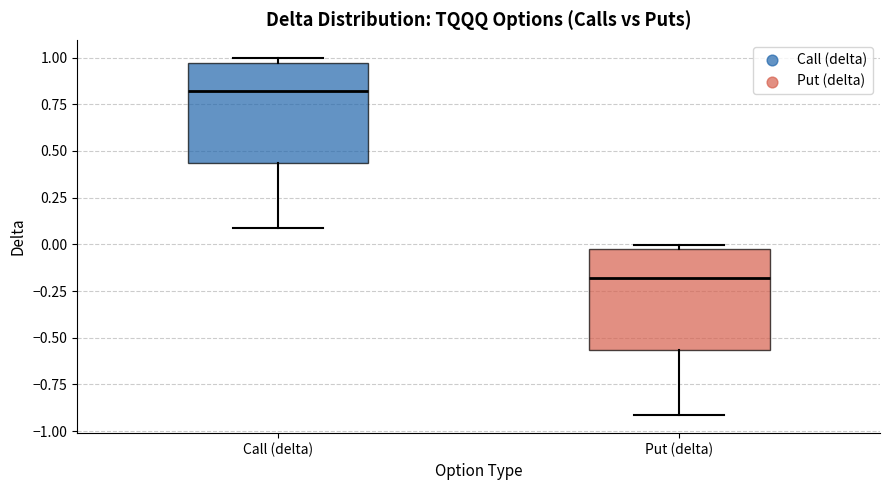

Where does the median line of the box for Put (delta) sit on the y-axis? The values are not printed on the chart, so give them approximately, as read against the axis.

-0.20